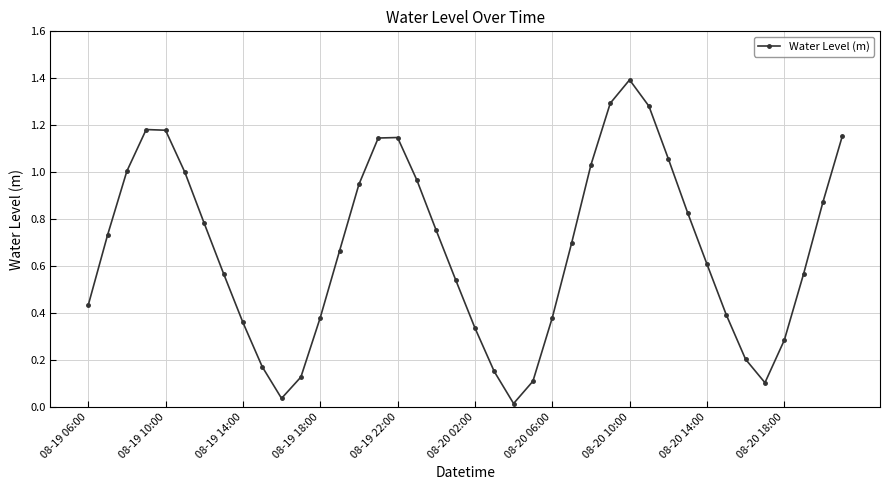

What is the difference between the maximum and second lowest values?

1.4